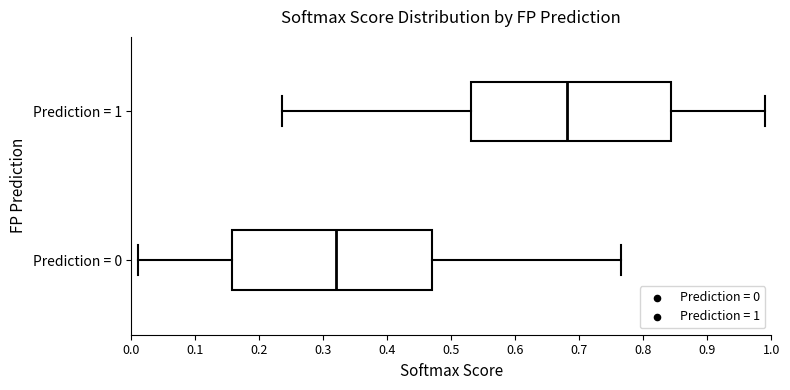

Reading bottom to top, read every box against the x-axis: the position of its median line, the range the box covers, and the ends of its whiskers. The values are not printed on the chart, so give them approximately, as read against the axis.

Prediction = 0: median 0.32, box 0.16 to 0.47, whiskers 0.01 to 0.76
Prediction = 1: median 0.68, box 0.53 to 0.84, whiskers 0.24 to 0.99